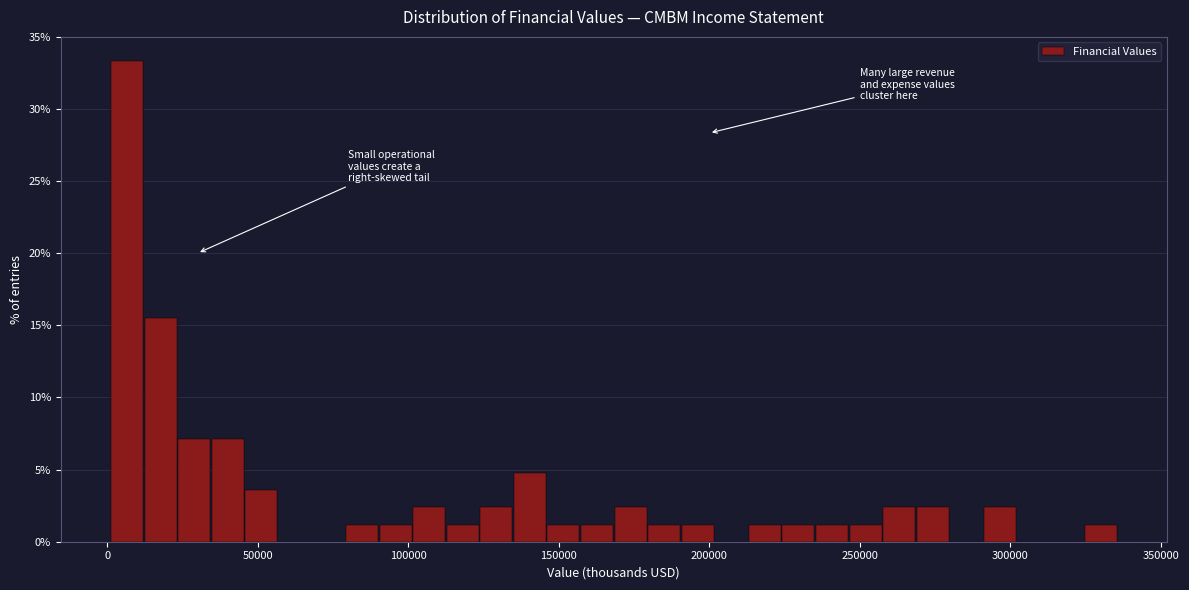

Around what value on the x-axis is the tallest bar? Give the approximate position of its centre, as read against the axis.

5000